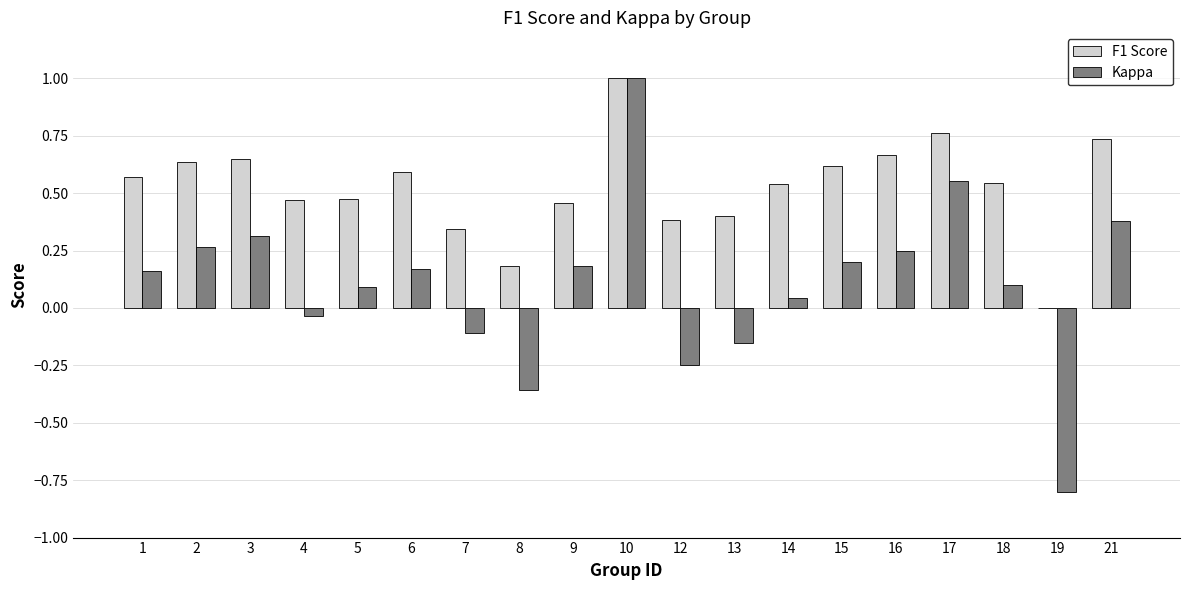

At which category does the chart reach its peak across all series?

10